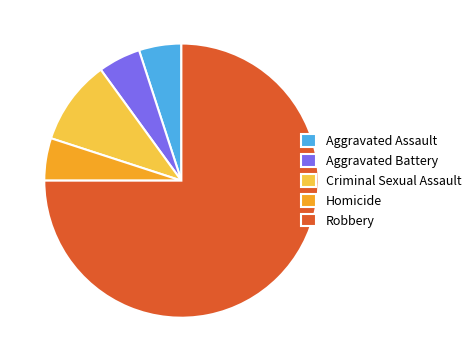

Which category has the biggest portion of the pie?

Robbery